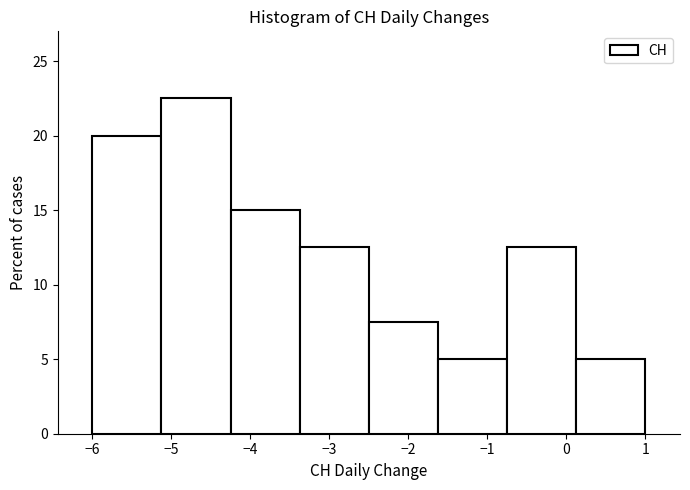

Which range on the x-axis has the tallest bar?

-5.1 to -4.2